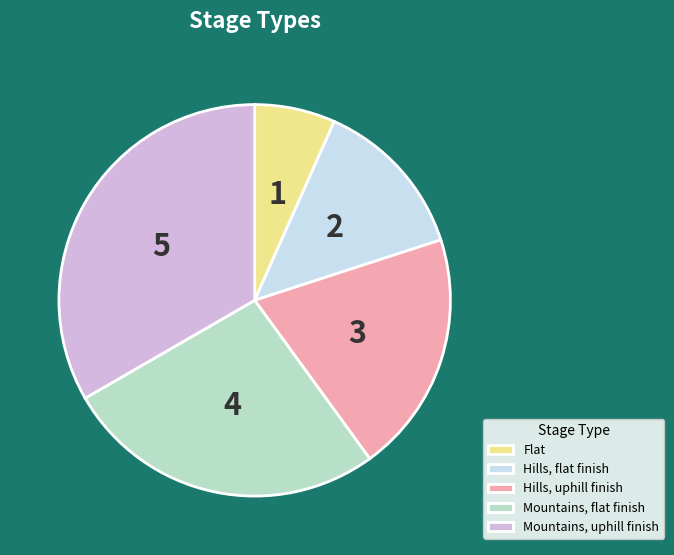

Rank the categories by value from lowest to highest.

Flat, Hills, flat finish, Hills, uphill finish, Mountains, flat finish, Mountains, uphill finish